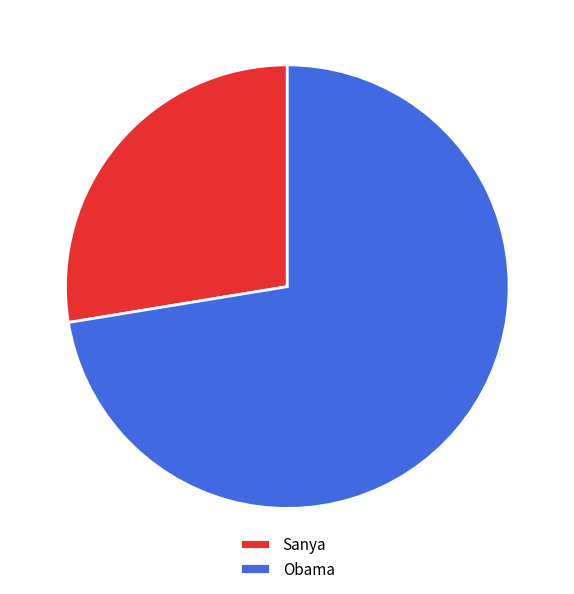

Which slice represents more than half of the pie?

Obama